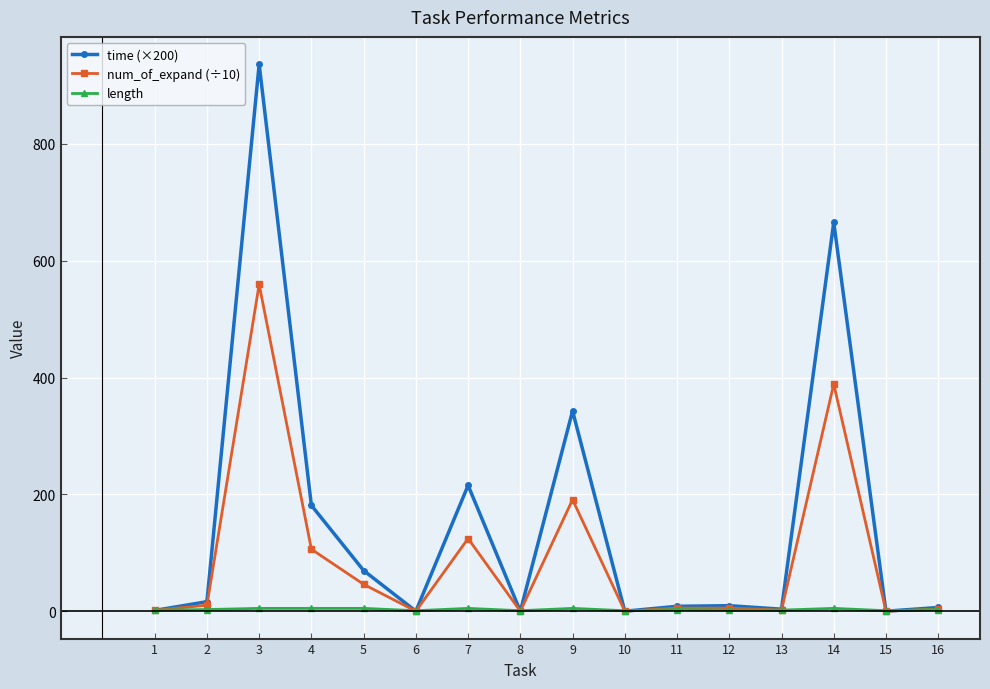

What is the highest value of the length series?

5.0